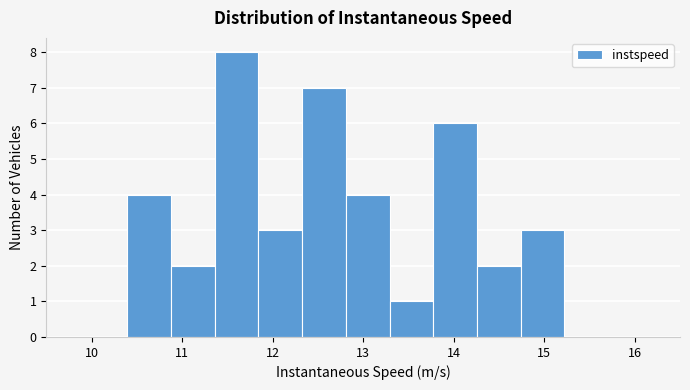

Reading left to right, list every bar in this chart as the range it spans on the x-axis followed by its height. Neither the bar edges nor the heights are printed on the chart, so give them approximately, as read against the axes.

10.4 to 10.9: 4
10.9 to 11.4: 2
11.4 to 11.8: 8
11.8 to 12.3: 3
12.3 to 12.8: 7
12.8 to 13.3: 4
13.3 to 13.8: 1
13.8 to 14.3: 6
14.3 to 14.7: 2
14.7 to 15.2: 3